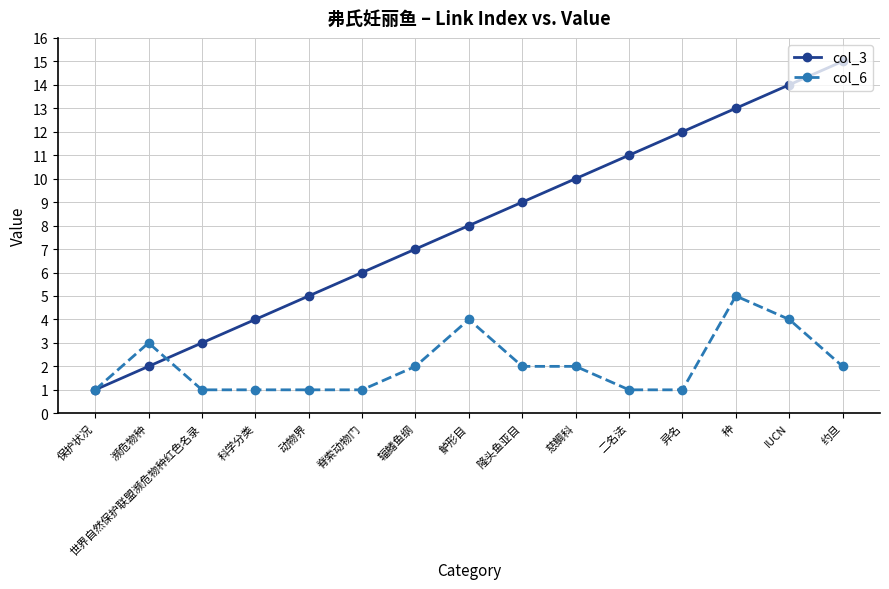

Count the number of categories in the chart.

15